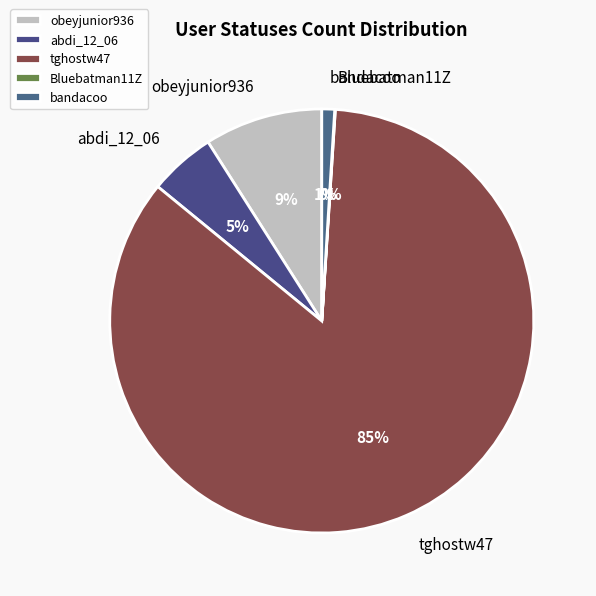

What is the largest slice in the pie chart?

tghostw47